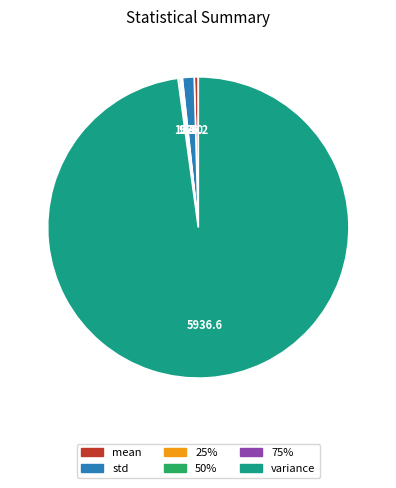

Which slice is the largest?

variance